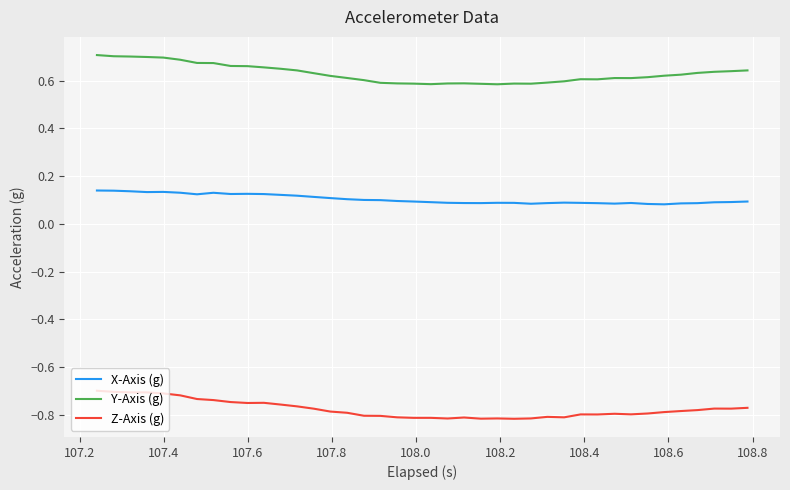

Rank the series by their average value, from lowest to highest.

Z-Axis (g), X-Axis (g), Y-Axis (g)